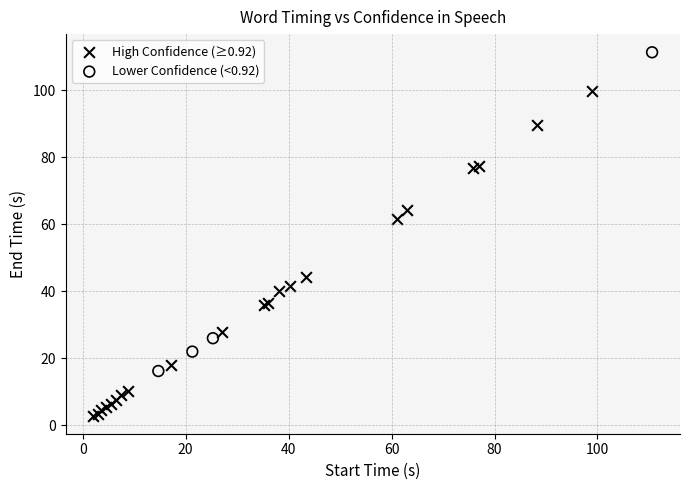

Which series contains the lowest Y value?

High Confidence (≥0.92)